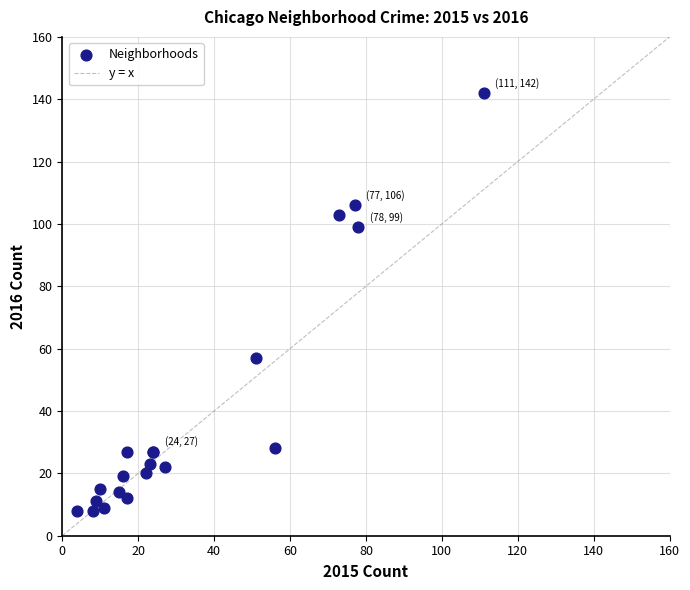

What Y value in the scatter plot is closest to 75?

57